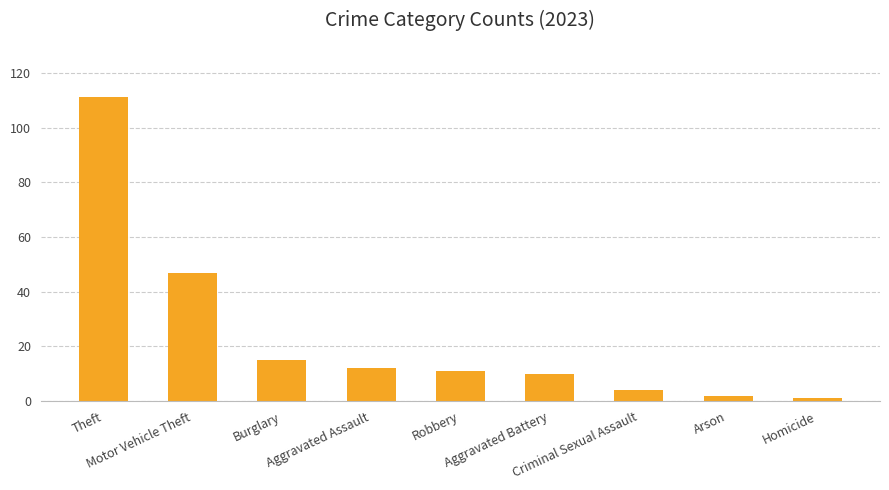

What is the greatest value displayed?

111